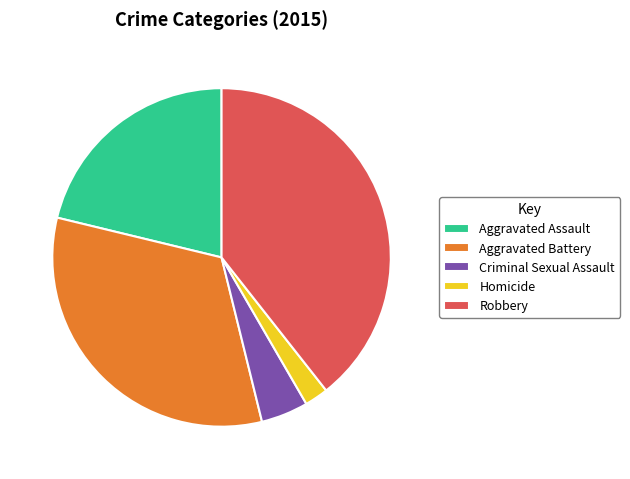

How many segments does this pie chart have?

5